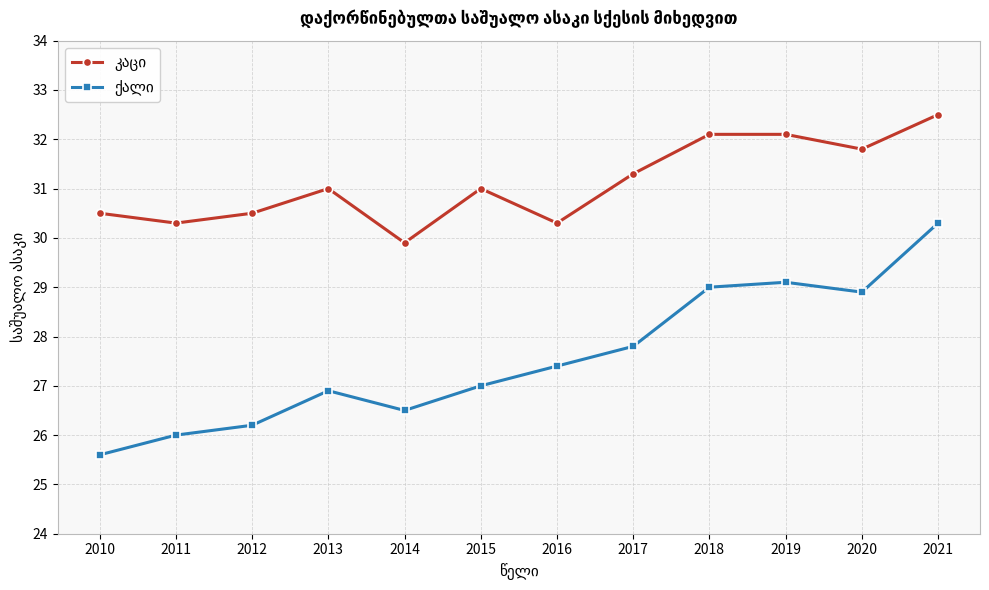

What is the smallest value displayed?

25.6